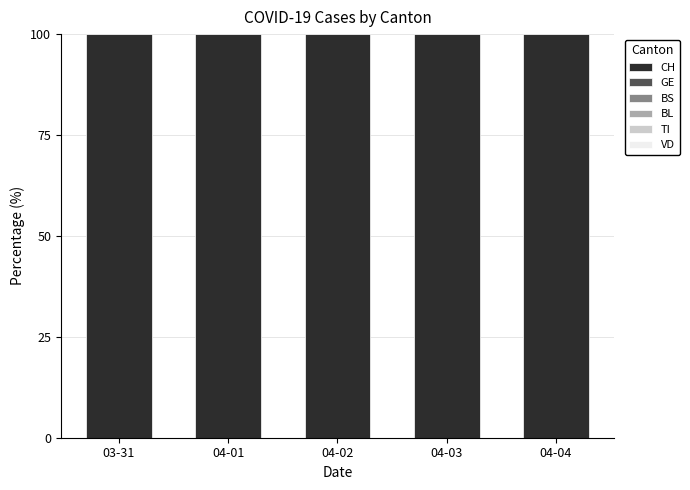

Between 04-04 and 04-01, which is larger?

04-04